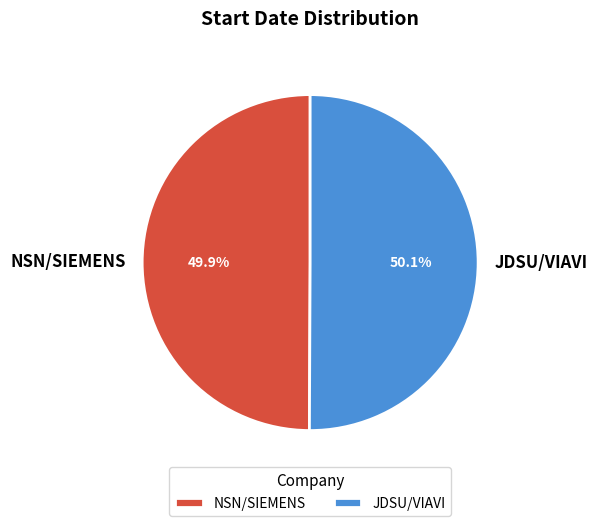

Combined, do NSN/SIEMENS and JDSU/VIAVI account for over 50%?

Yes